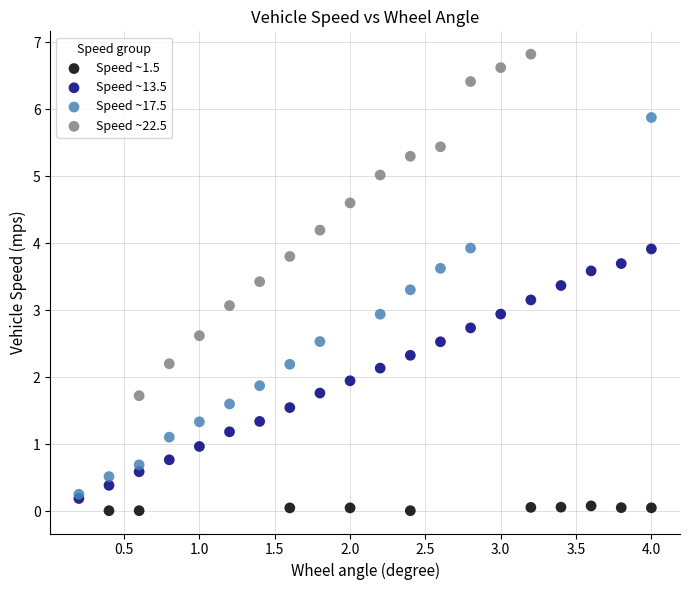

Which series has the widest spread of Y values?

Speed ~17.5